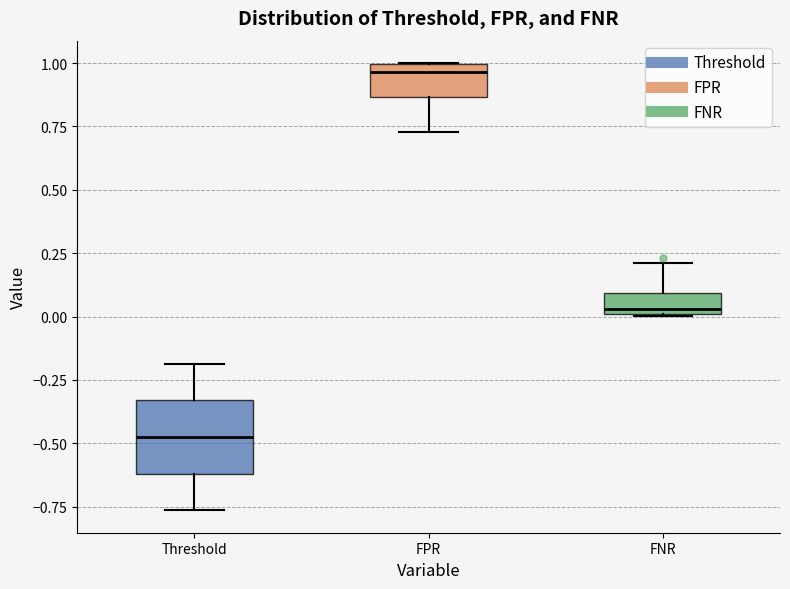

Reading left to right, read every box against the y-axis: the position of its median line, the range the box covers, and the ends of its whiskers. The values are not printed on the chart, so give them approximately, as read against the axis.

Threshold: median -0.45, box -0.60 to -0.35, whiskers -0.75 to -0.20
FPR: median 0.95, box 0.85 to 1.00, whiskers 0.75 to 1.00
FNR: median 0.05, box 0.00 to 0.10, whiskers 0.00 to 0.20